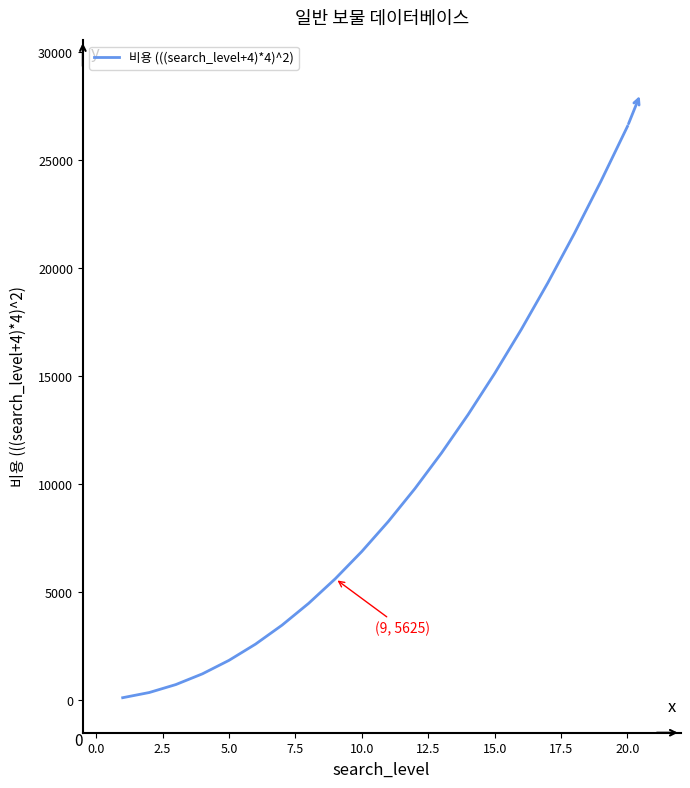

What is the difference between the maximum and minimum values?

26448